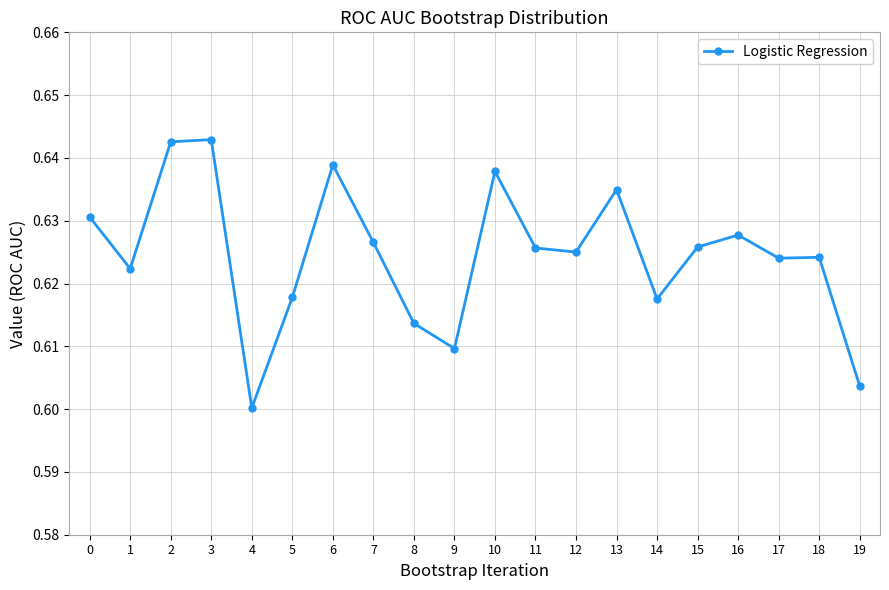

Between 8 and 17, which is larger?

17